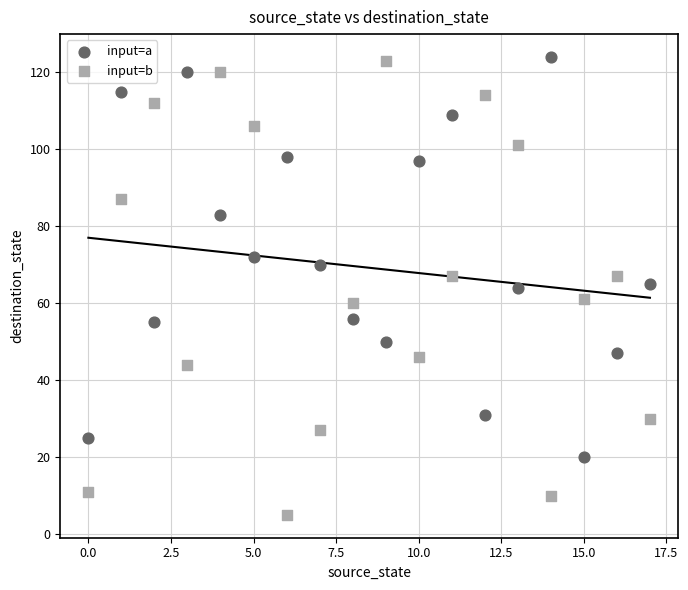

Which series has the widest spread of Y values?

input=b